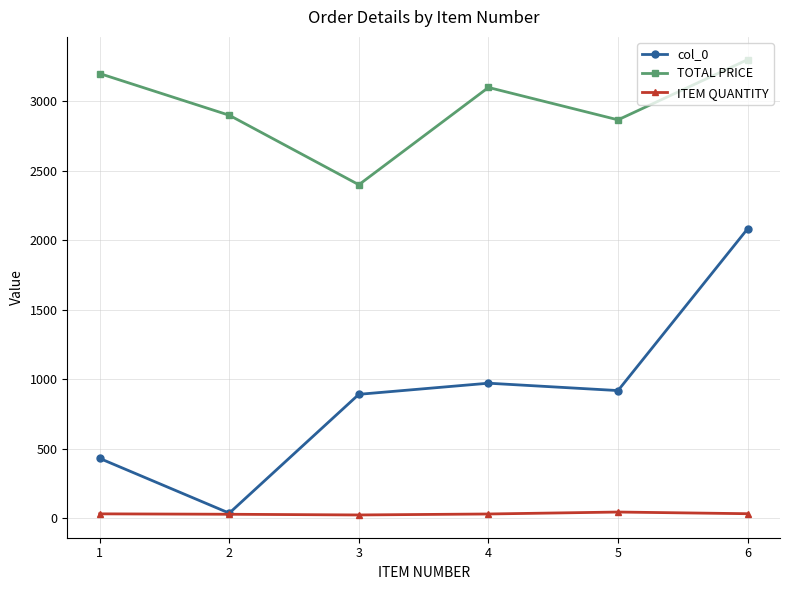

Rank the series by their average value, from lowest to highest.

ITEM QUANTITY, col_0, TOTAL PRICE